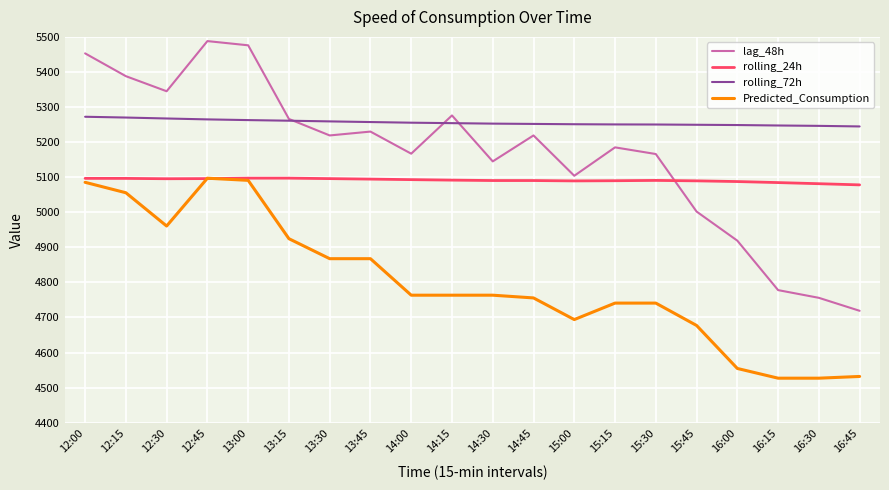

What is the sum of the Predicted_Consumption values at 16:15 and 16:00?

9081.5